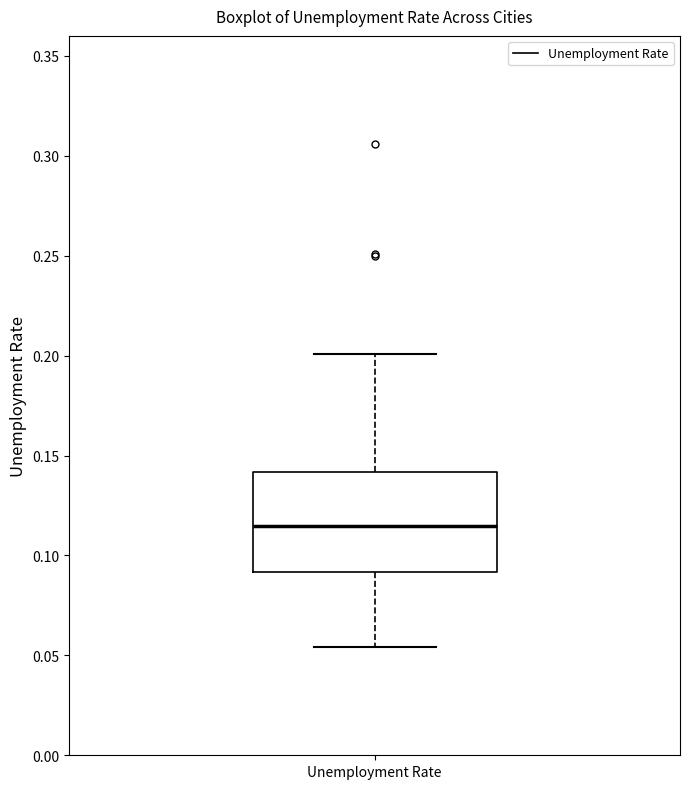

Where does the upper whisker of the box for Unemployment Rate end on the y-axis? The values are not printed on the chart, so give them approximately, as read against the axis.

0.200